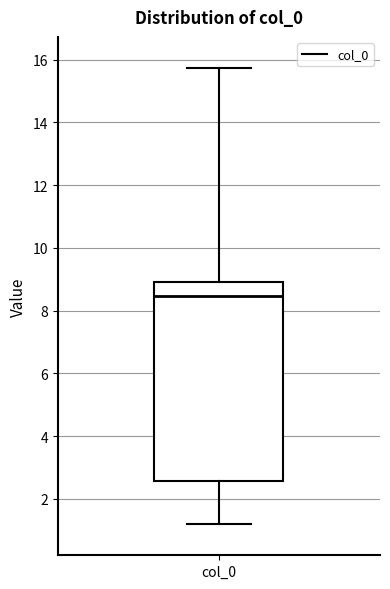

Transcribe this box plot: give where the median line is, the range the box spans, and where the two whiskers end, as read against the y-axis. The values are not printed on the chart, so give them approximately, as read against the axis.

median 8.4, box 2.6 to 9.0, whiskers 1.2 to 15.8